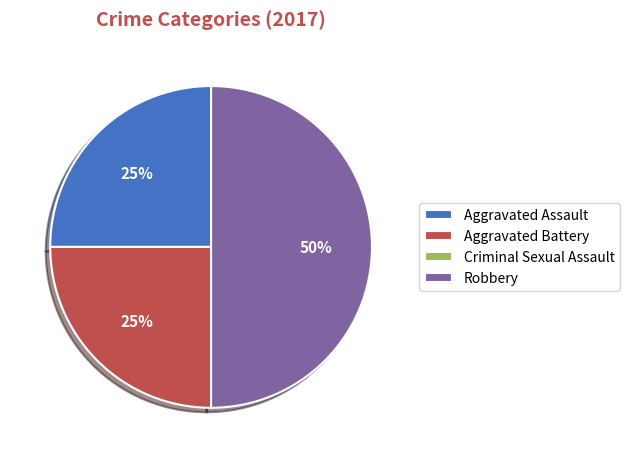

What is the largest slice in the pie chart?

Robbery